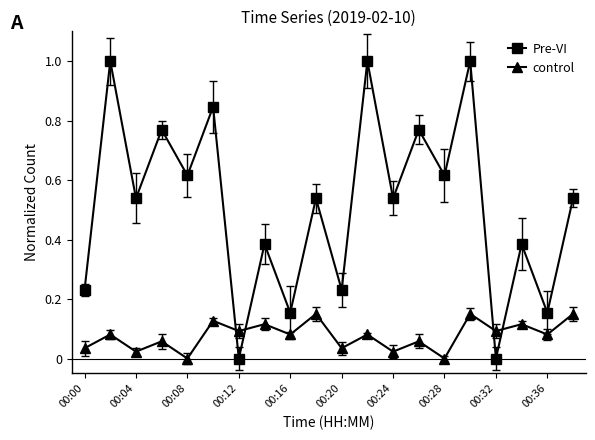

What is the sum of all Pre-VI values?

10.3